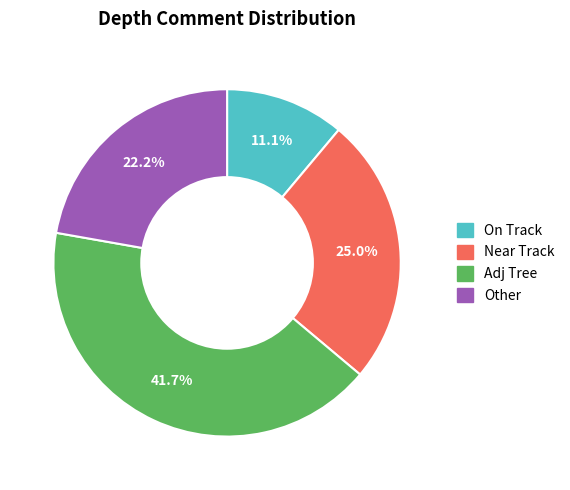

Is there any slice that represents more than half of the pie?

No